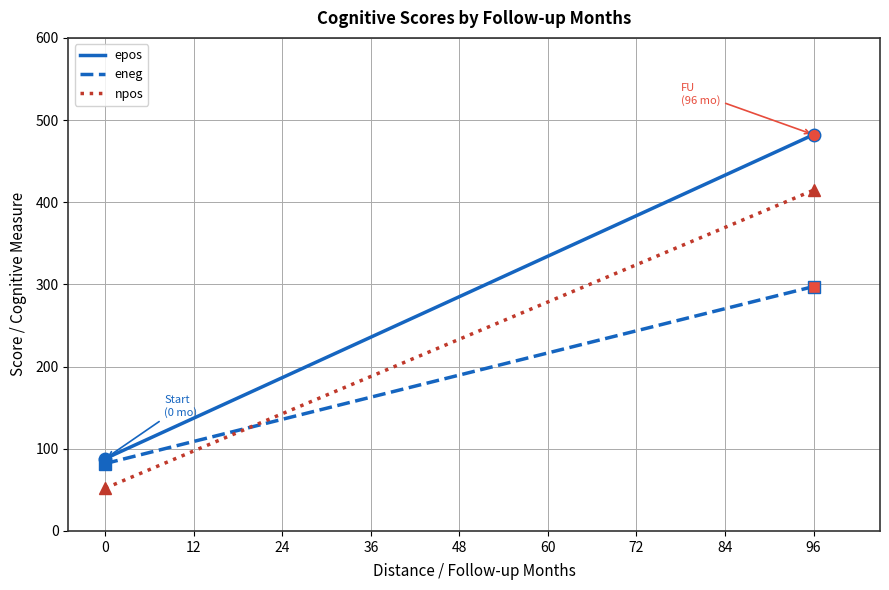

What is the highest value of the epos series?

482.2